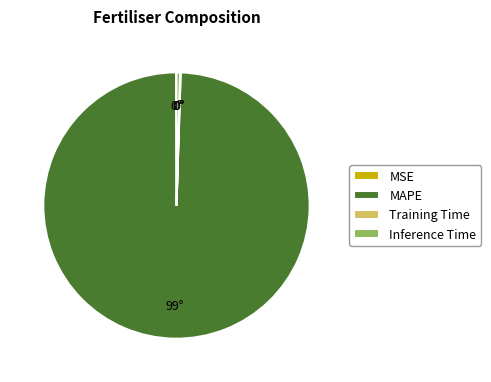

True or false: Inference Time accounts for 0% of the total.

True